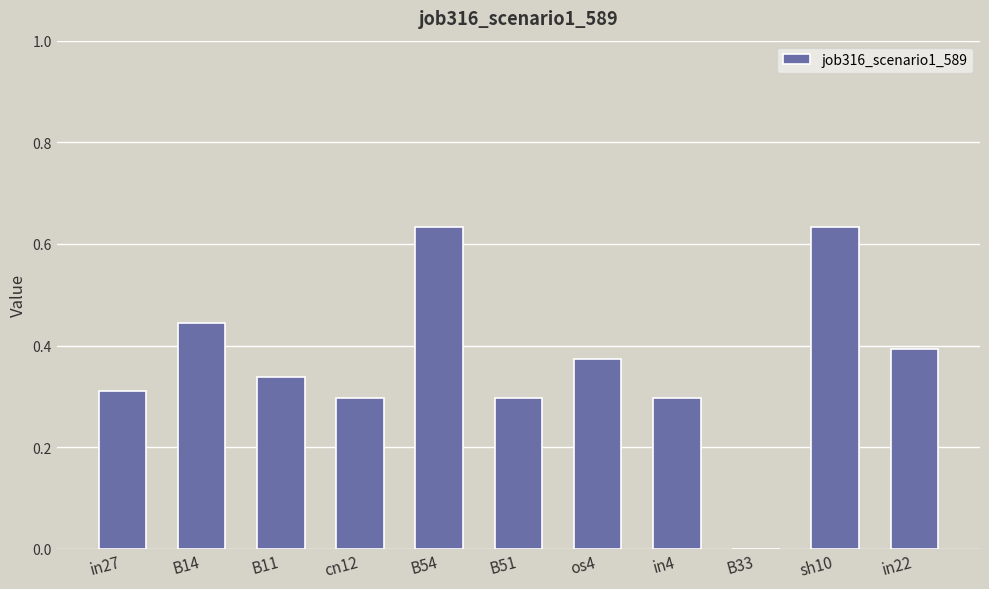

True or false: the data shows 0.4 at os4.

True